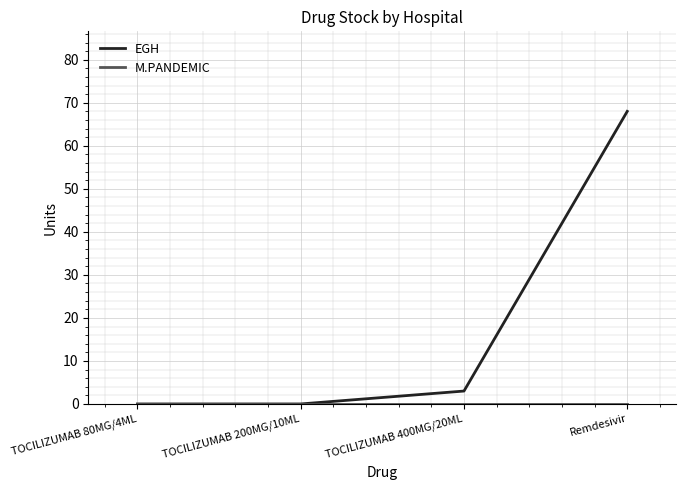

True or false: EGH has more than 2 points higher than both neighbors.

False